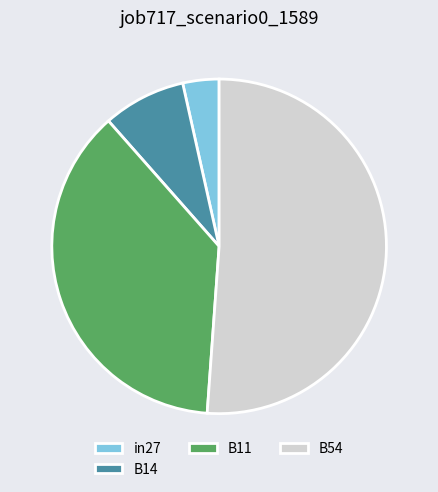

How many segments does this pie chart have?

4